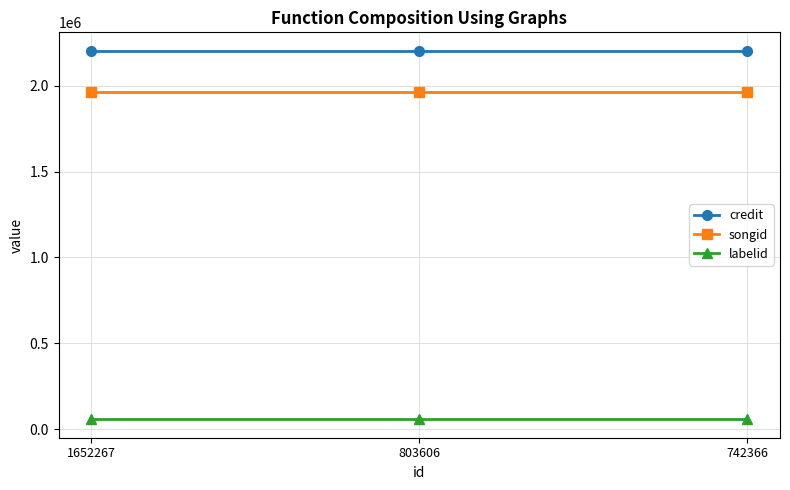

Rank the series by their maximum value, from highest to lowest.

credit, songid, labelid